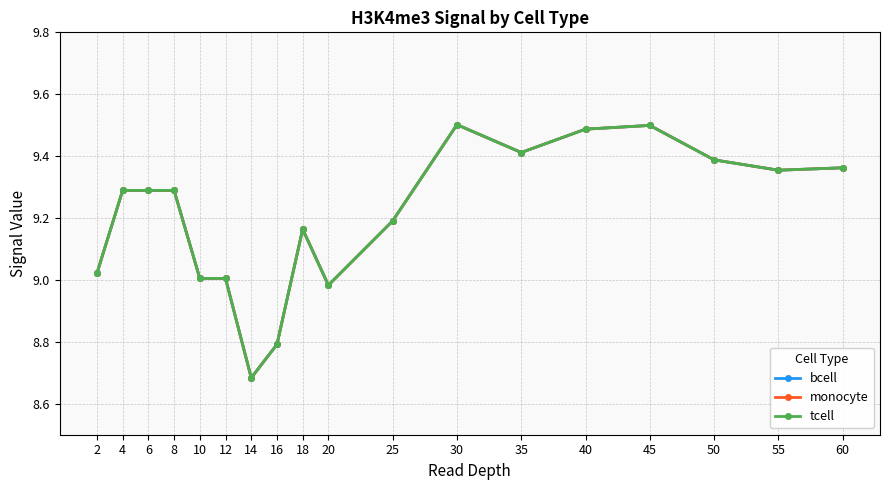

List the labels in order of tcell value, smallest first.

14, 16, 20, 10, 12, 2, 18, 25, 4, 6, 8, 55, 60, 50, 35, 40, 45, 30